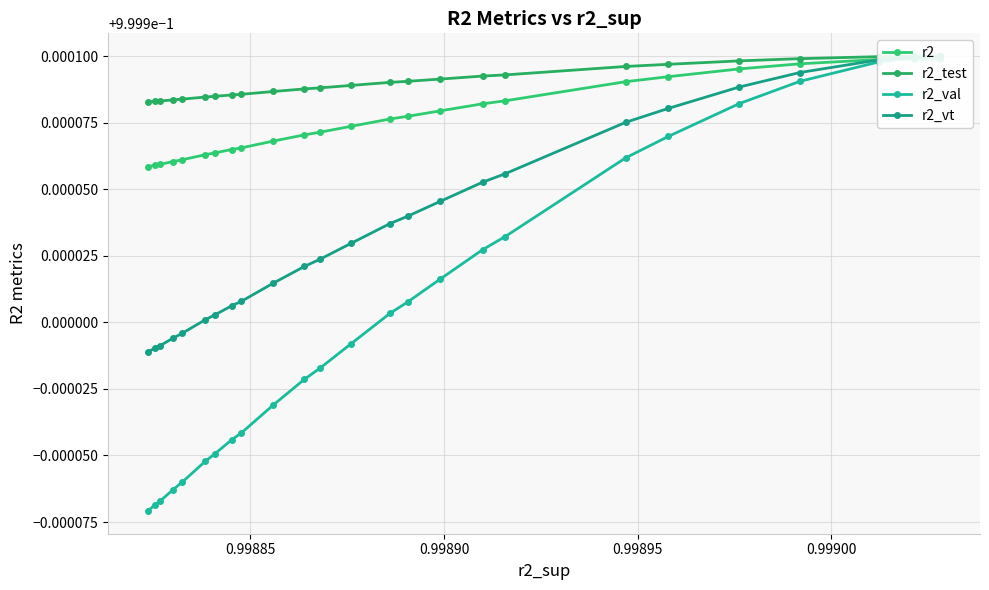

True or false: r2_vt has more than 0 points higher than both neighbors.

False